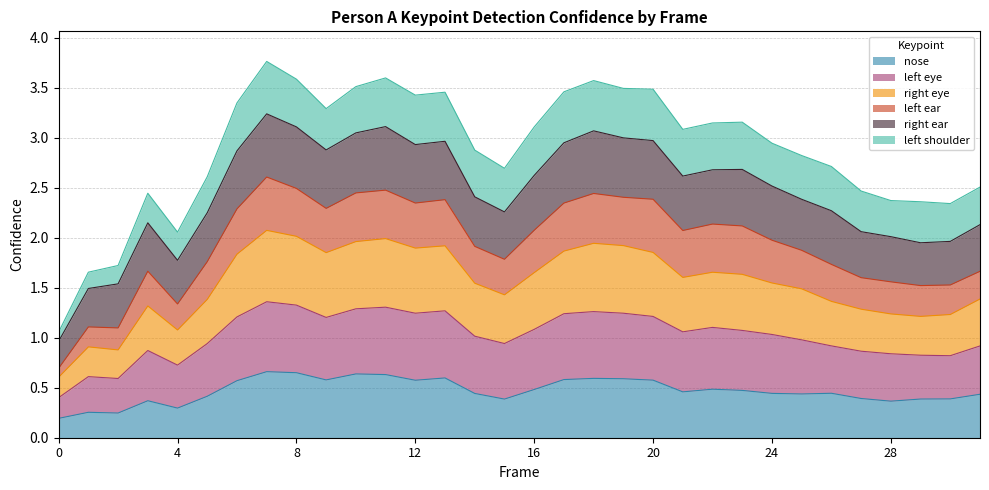

Which category has the highest value across all series?

7